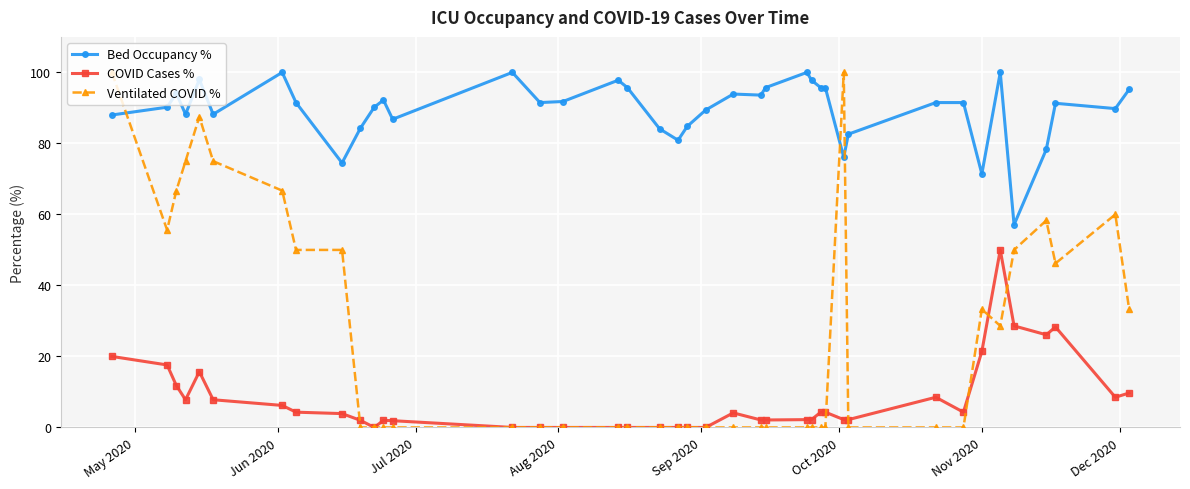

What is the highest value of the Ventilated COVID % series?

100.0